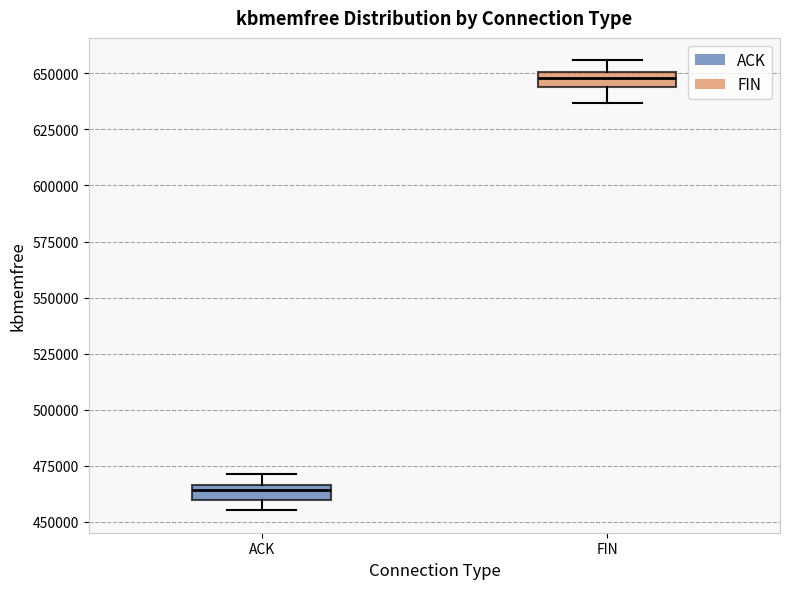

Where is the upper edge of the box for ACK on the y-axis? The values are not printed on the chart, so give them approximately, as read against the axis.

465000